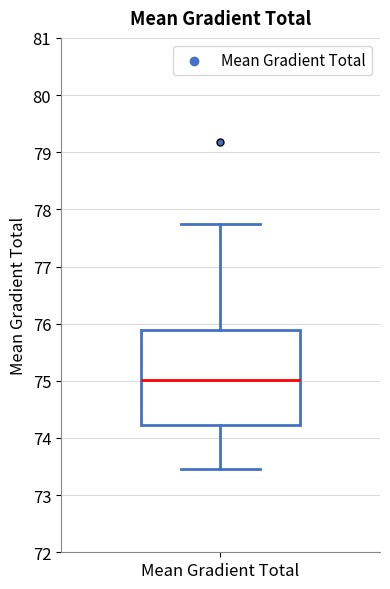

Where does the upper whisker of the box for Mean Gradient Total end on the y-axis? The values are not printed on the chart, so give them approximately, as read against the axis.

77.7